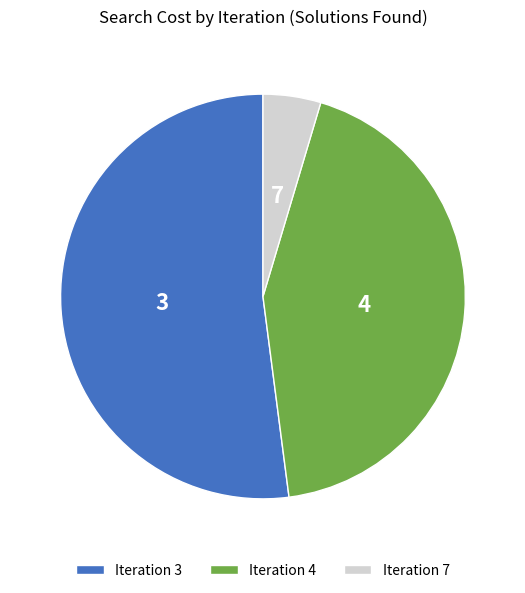

Do Iteration 7 and Iteration 3 together represent more than half of the pie?

Yes